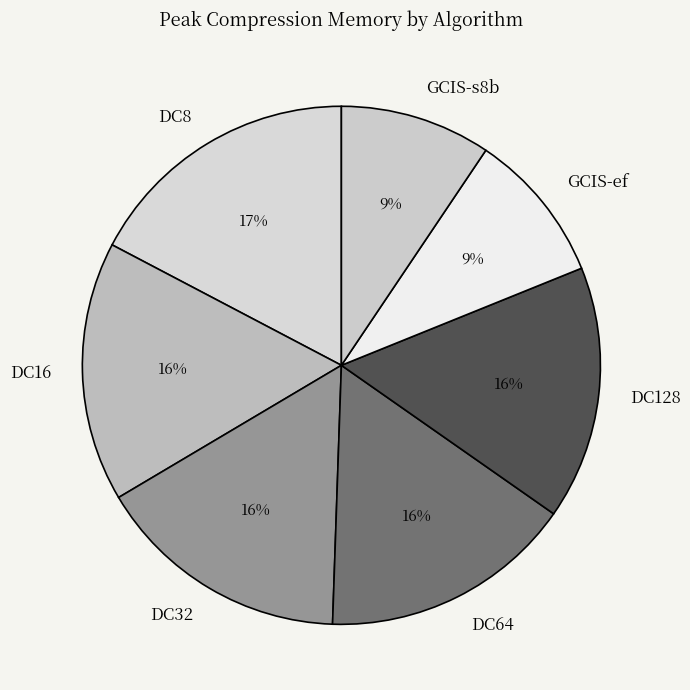

To the nearest percent, what portion does DC64 represent?

16%